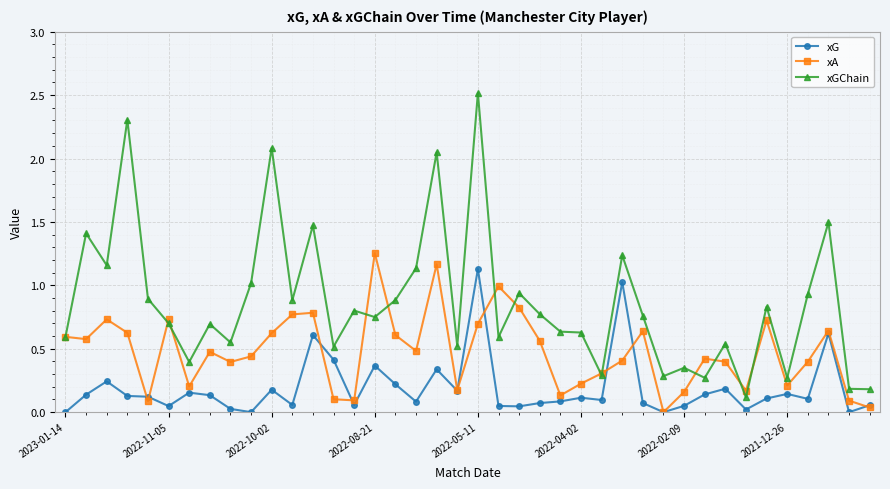

What are all the series names shown in the legend?

xG, xA, xGChain